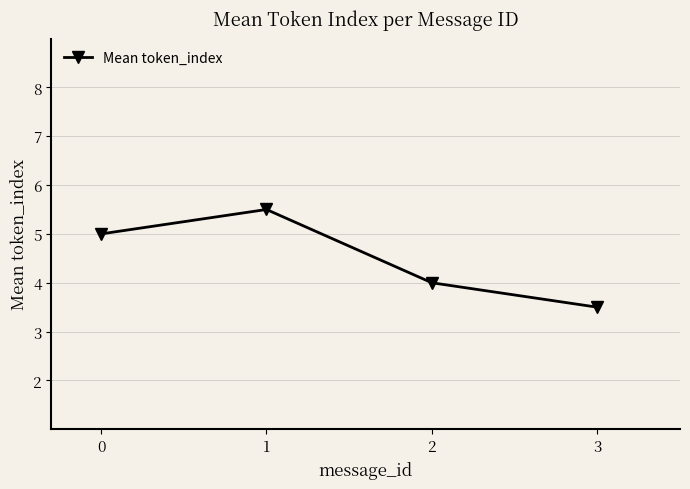

True or false: the data shows 2.0 at 0.

False